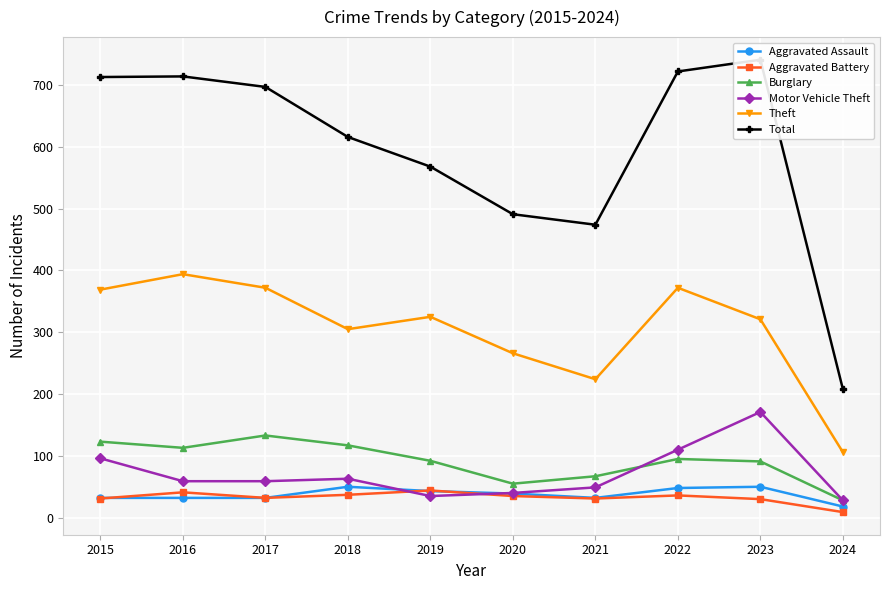

True or false: Total has a value of 1114 at 2023.

False